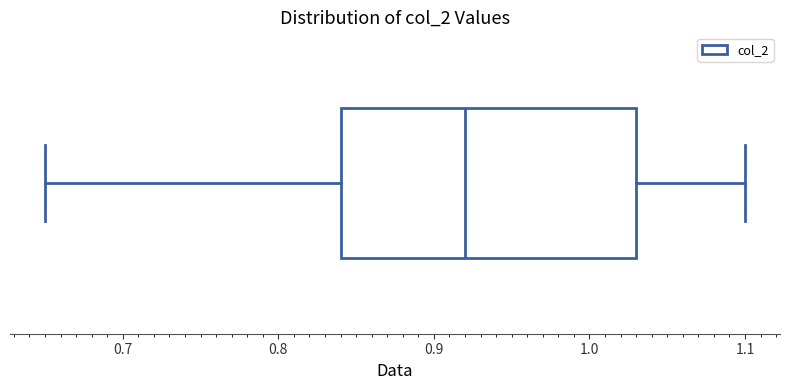

Transcribe this box plot: give where the median line is, the range the box spans, and where the two whiskers end, as read against the x-axis. The values are not printed on the chart, so give them approximately, as read against the axis.

median 0.92, box 0.84 to 1.03, whiskers 0.65 to 1.10